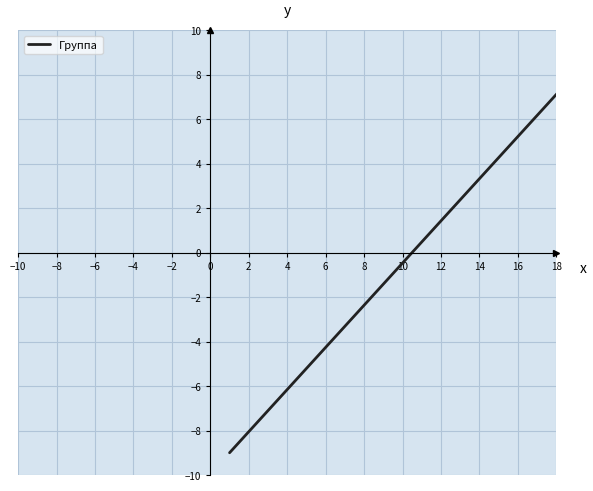

What is the minimum value shown in the chart?

-9.0